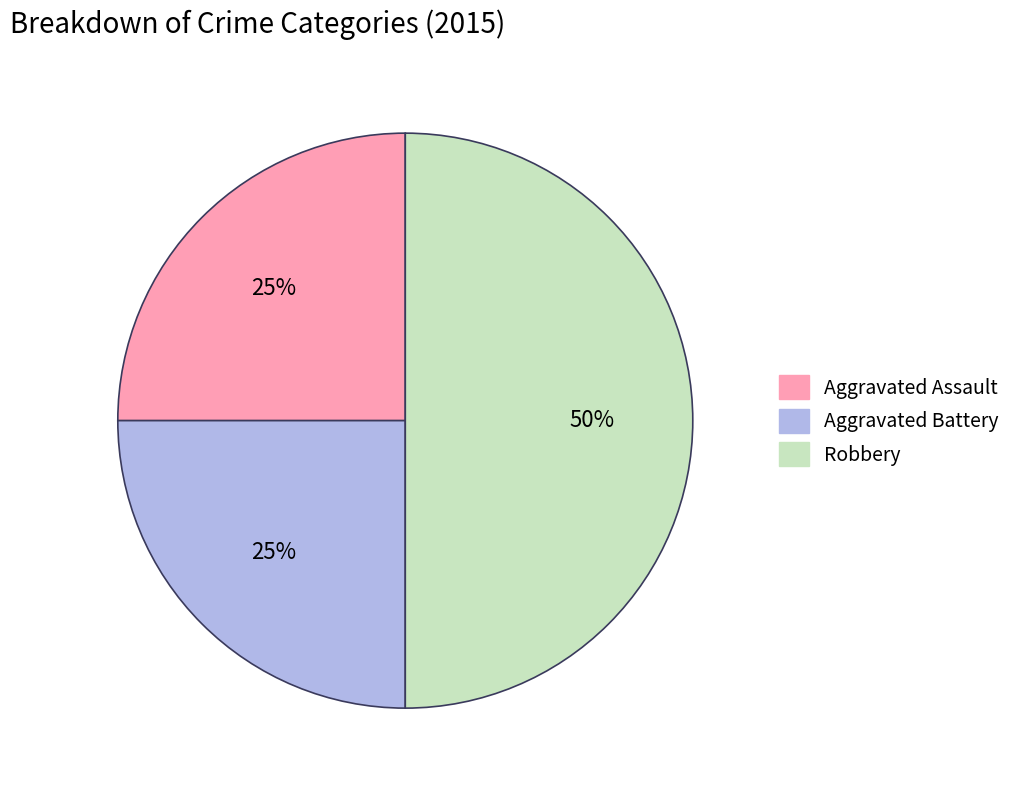

To the nearest percent, what is the difference between the Robbery and Aggravated Assault slice percentages?

25%